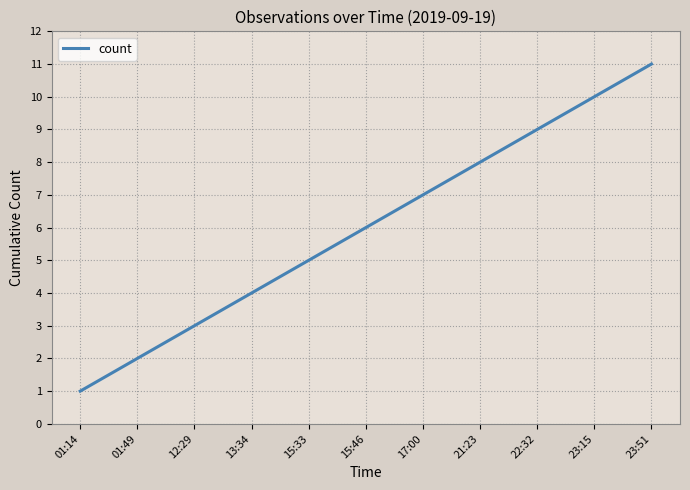

What is the change in value from 17:00 to 21:23?

+1